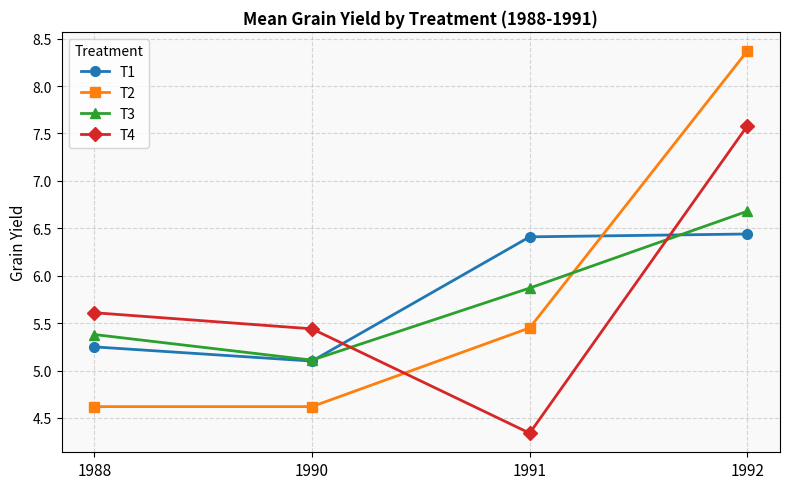

Read the T2 value at 1988.

4.6